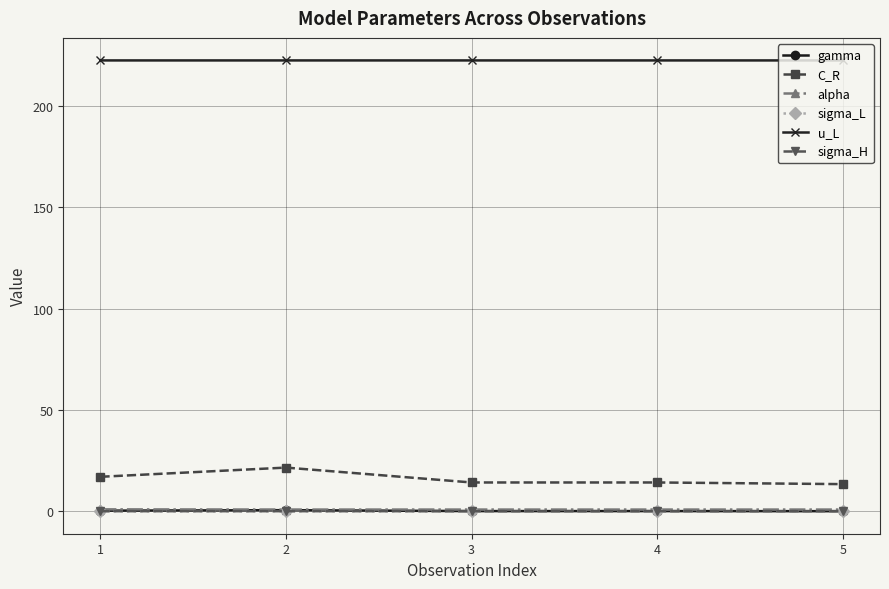

What is the greatest value displayed?

222.4